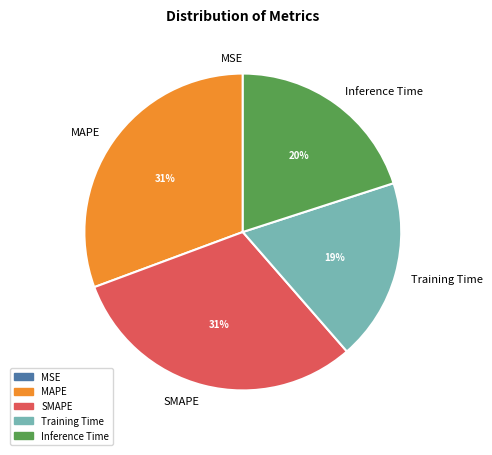

Is it true that MAPE is 25% of the pie?

False